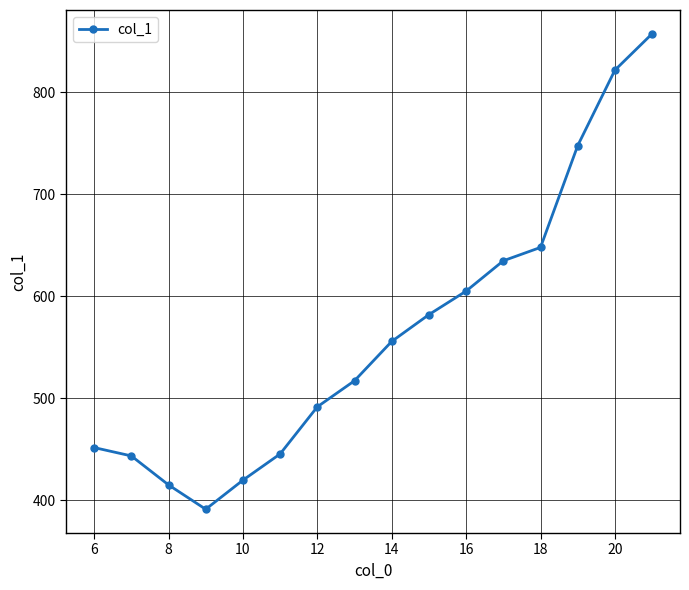

True or false: the data has more than 2 interior local peaks.

False